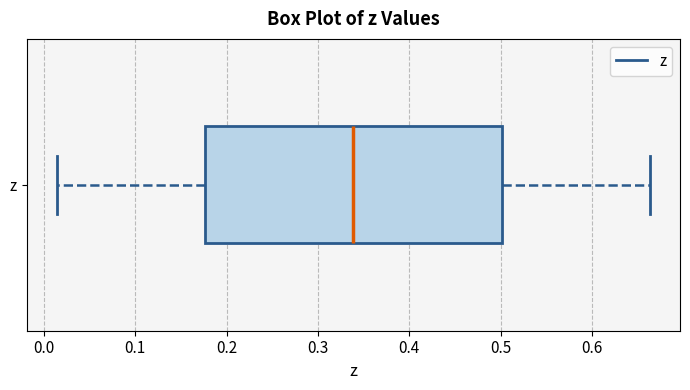

Read this box plot against the x-axis: the position of the median line, the range covered by the box, and the ends of both whiskers. The values are not printed on the chart, so give them approximately, as read against the axis.

median 0.34, box 0.18 to 0.50, whiskers 0.01 to 0.66